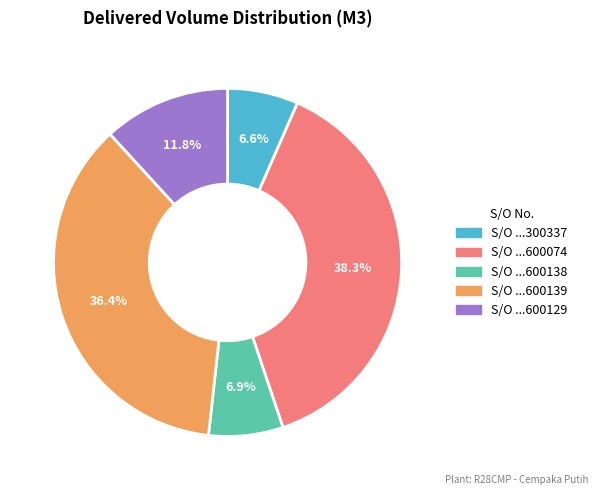

Is there any slice that represents more than half of the pie?

No